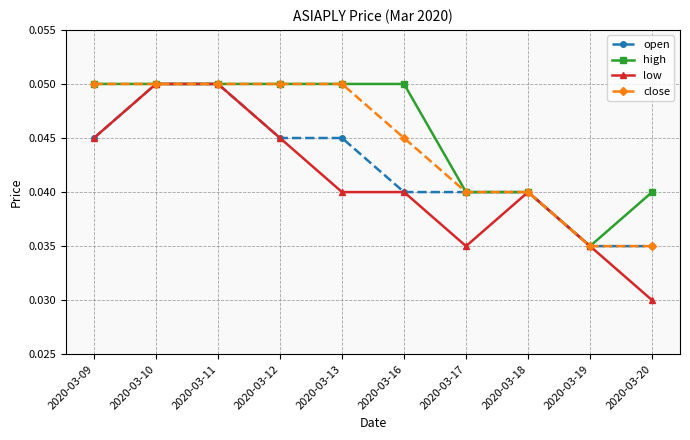

How many lines are shown in the chart?

4